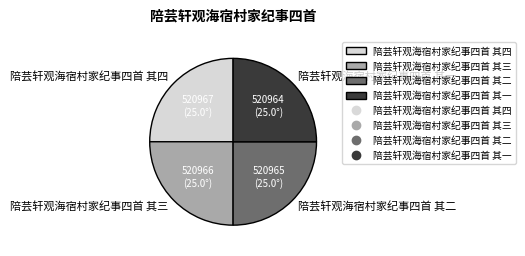

Is there any slice that represents more than half of the pie?

No